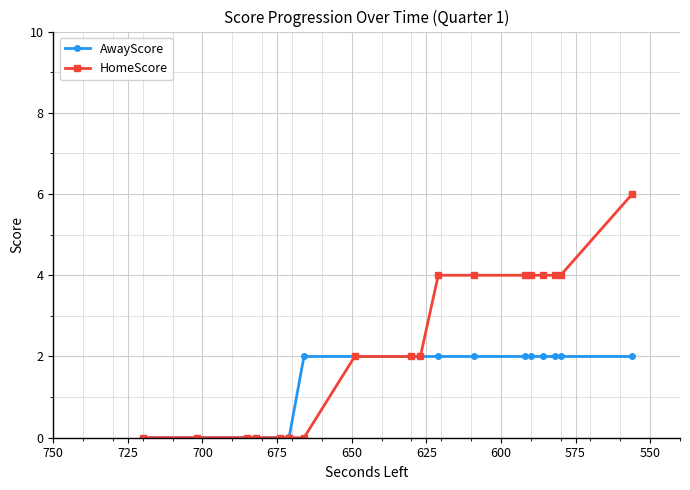

True or false: HomeScore and AwayScore intersect in this chart.

False